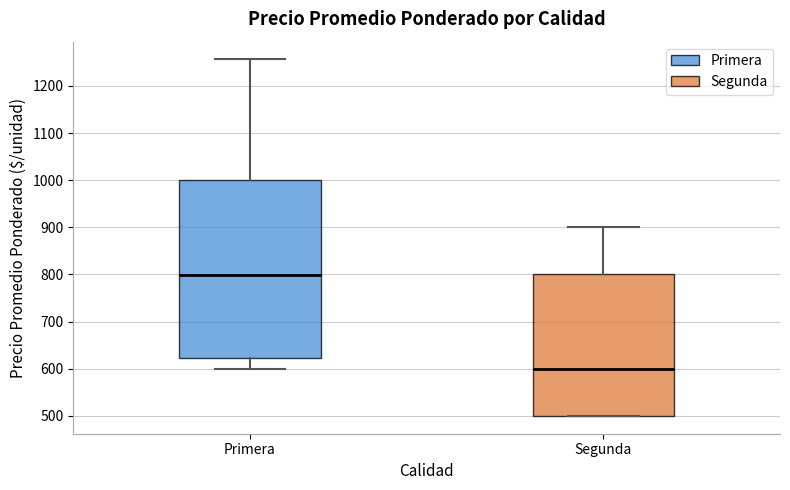

Reading left to right, transcribe this box plot: for each box, give where its median line is, the range the box spans, and where its two whiskers end, as read against the y-axis. The values are not printed on the chart, so give them approximately, as read against the axis.

Primera: median 800, box 620 to 1000, whiskers 600 to 1260
Segunda: median 600, box 500 to 800, whiskers 500 to 900